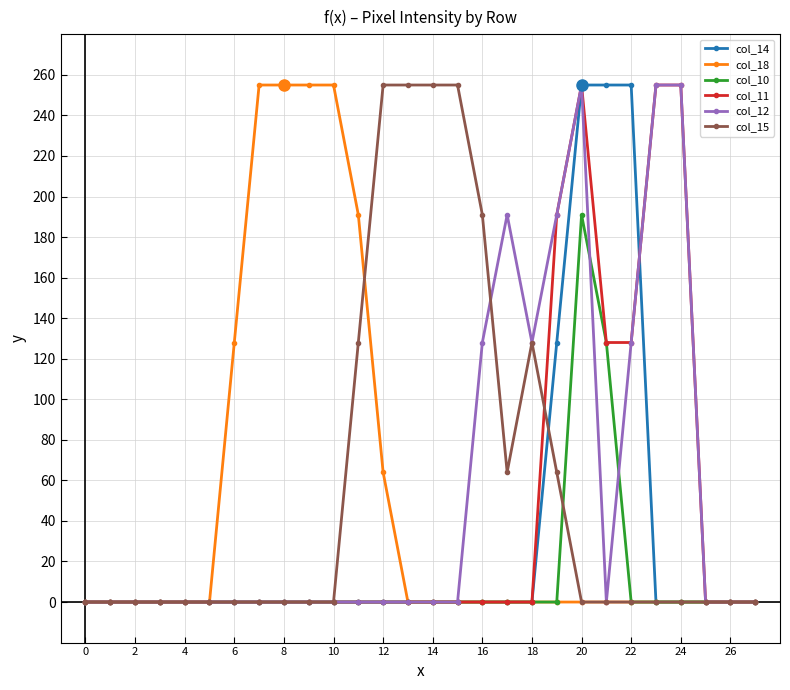

What is the highest value of the col_18 series?

255